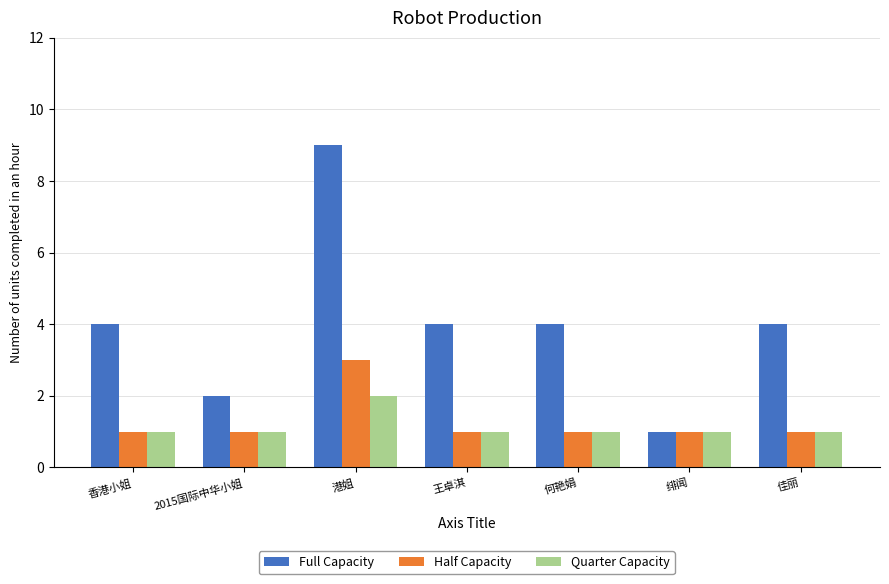

What is the label of the 4th bar from the left?

王卓淇